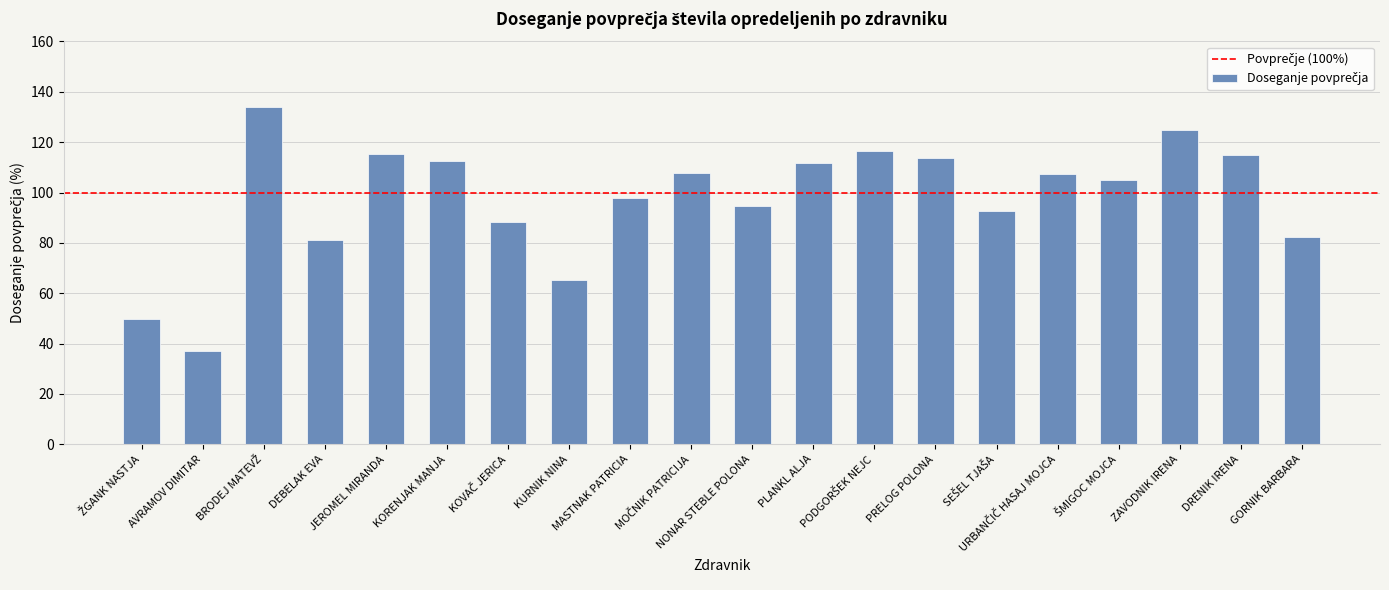

What is the value of the 15th bar from the left?

92.6